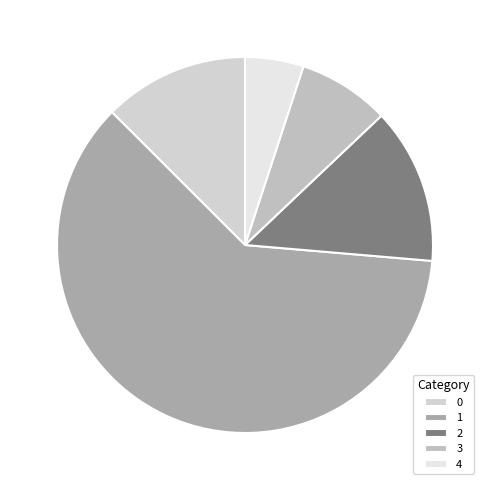

Rank the categories by value from lowest to highest.

4, 3, 0, 2, 1